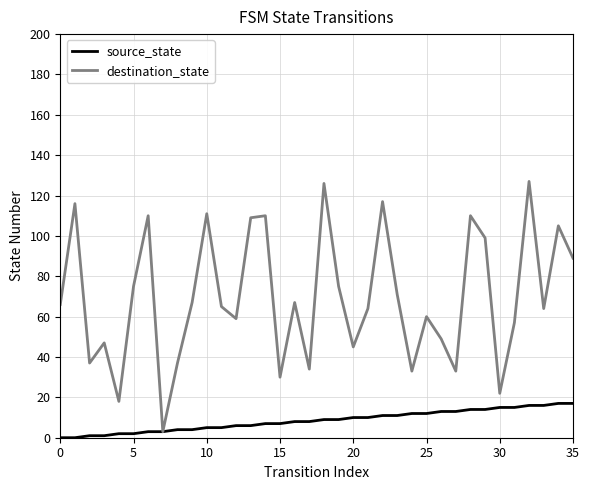

List the series in order of their overall mean, highest first.

destination_state, source_state